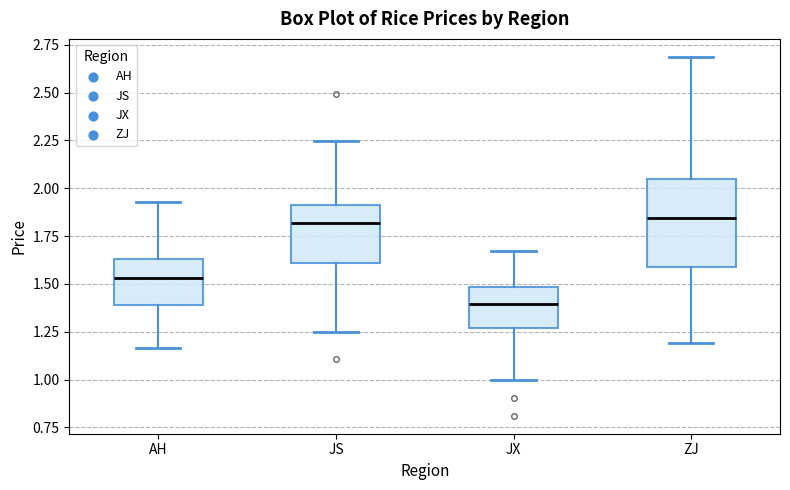

Which box is the tallest, from its lower edge to its upper edge?

ZJ